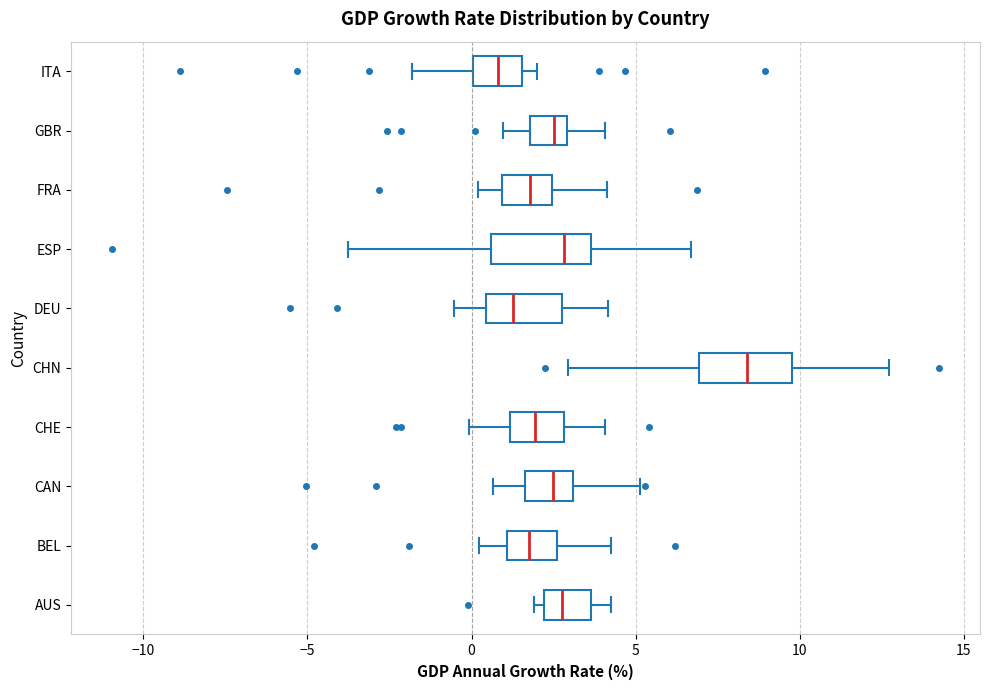

Reading bottom to top, transcribe this box plot: for each box, give where its median line is, the range the box spans, and where its two whiskers end, as read against the x-axis. The values are not printed on the chart, so give them approximately, as read against the axis.

AUS: median 3.0, box 2.0 to 3.5, whiskers 2.0 (just left of the box's left edge) to 4.0
BEL: median 1.5, box 1.0 to 2.5, whiskers 0.0 to 4.0
CAN: median 2.5, box 1.5 to 3.0, whiskers 0.5 to 5.0
CHE: median 2.0, box 1.0 to 3.0, whiskers 0.0 to 4.0
CHN: median 8.5, box 7.0 to 9.5, whiskers 3.0 to 12.5
DEU: median 1.5, box 0.5 to 3.0, whiskers -0.5 to 4.0
ESP: median 3.0, box 0.5 to 3.5, whiskers -4.0 to 6.5
FRA: median 2.0, box 1.0 to 2.5, whiskers 0.0 to 4.0
GBR: median 2.5, box 2.0 to 3.0, whiskers 1.0 to 4.0
ITA: median 1.0, box 0.0 to 1.5, whiskers -2.0 to 2.0